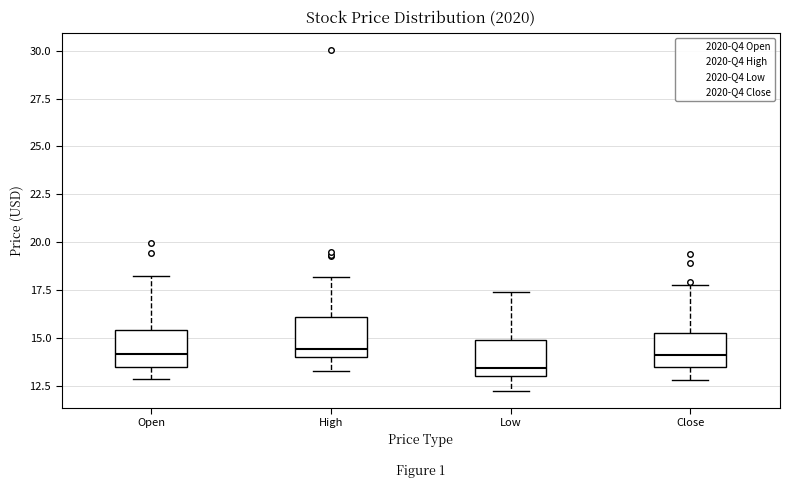

Which box's median line is the lowest?

Low